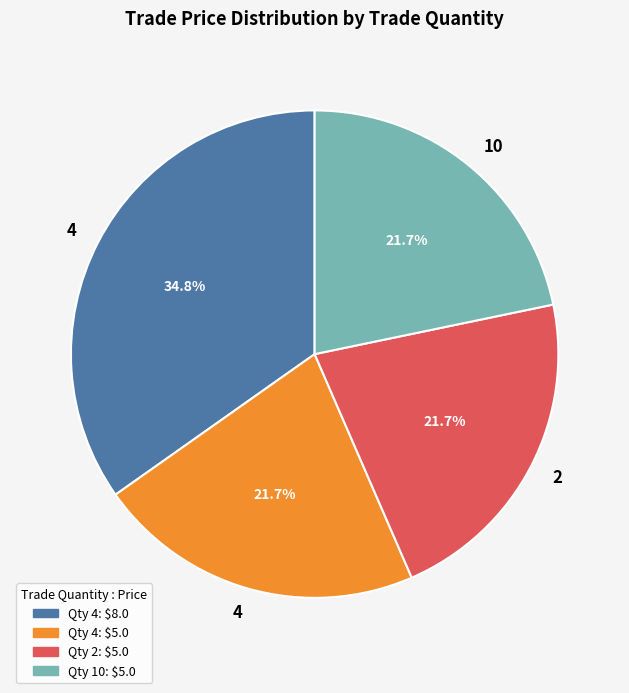

To the nearest percent, what is the difference between the largest and smallest slice percentages?

13%